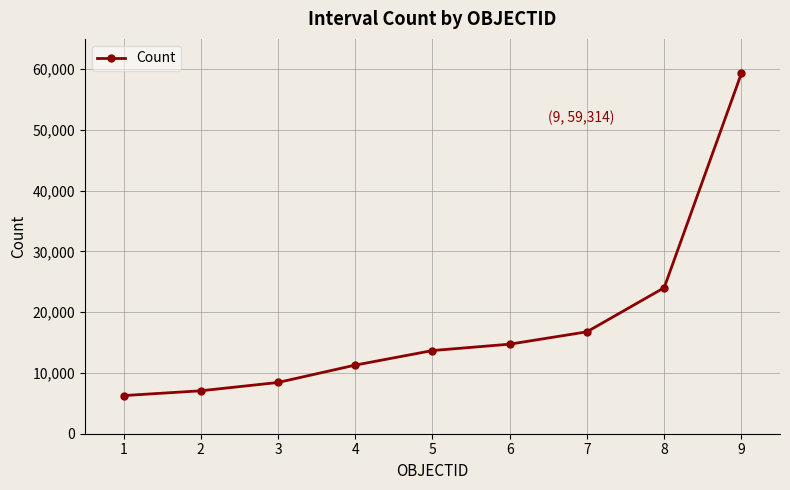

How many lines are shown in the chart?

1